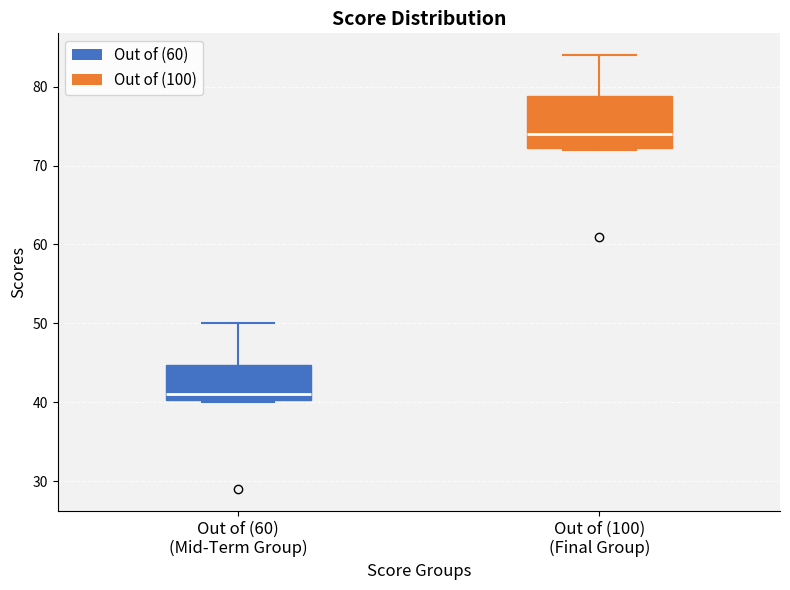

Comparing the boxes themselves (not the whiskers), which one is the tallest?

Out of (100) (Final Group)